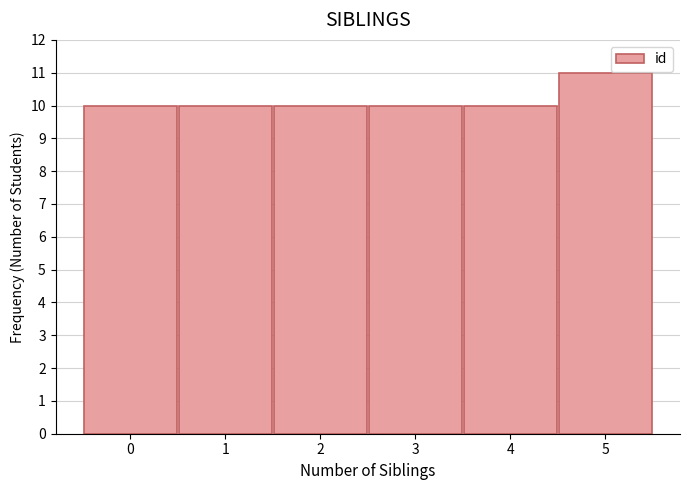

Reading left to right, transcribe all the data shown in this chart.

10	10	10	10	10	11